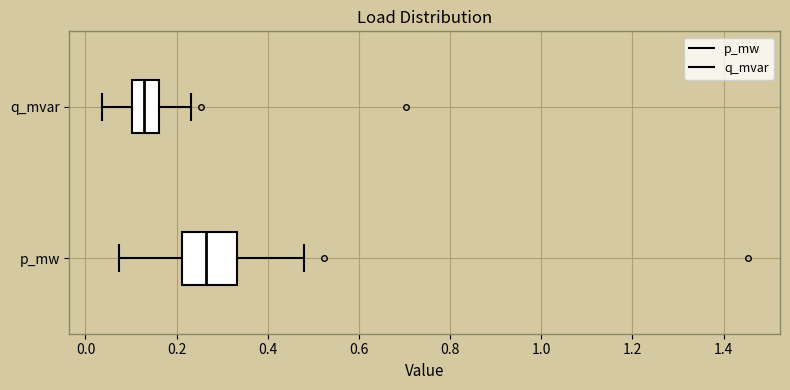

Comparing the boxes themselves (not the whiskers), which one is the widest?

p_mw